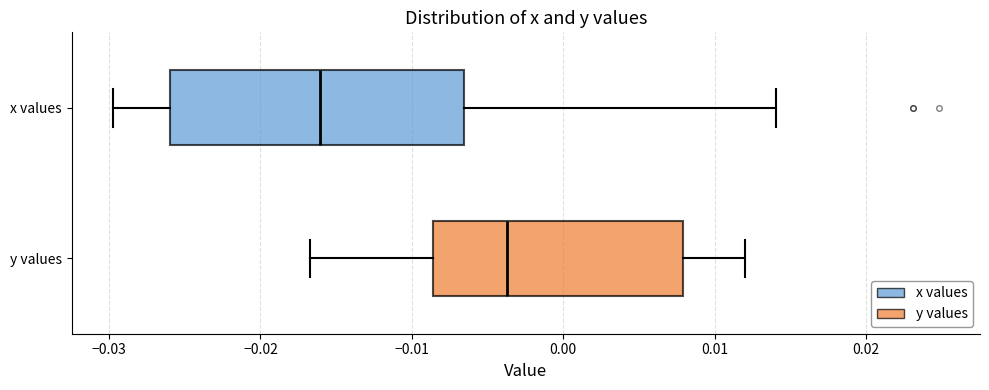

Which box has the furthest to the left median line?

x values